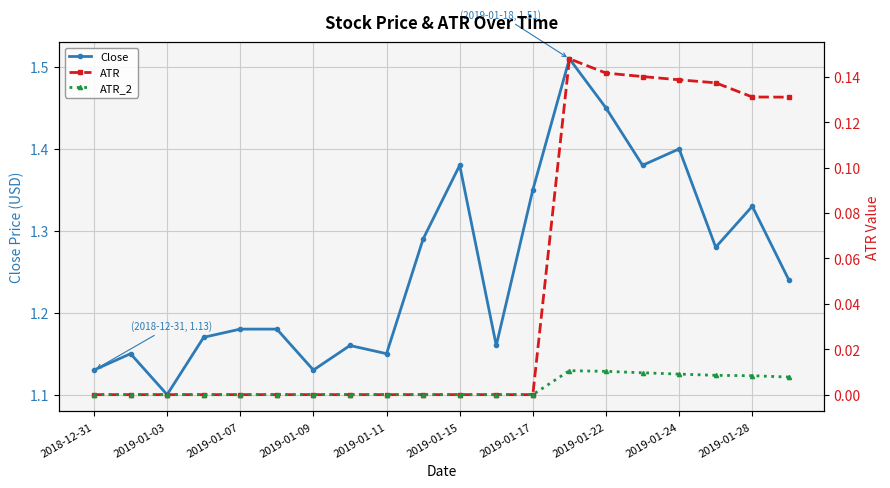

The value of Close at 2019-01-24 is 1.4. True or false?

True